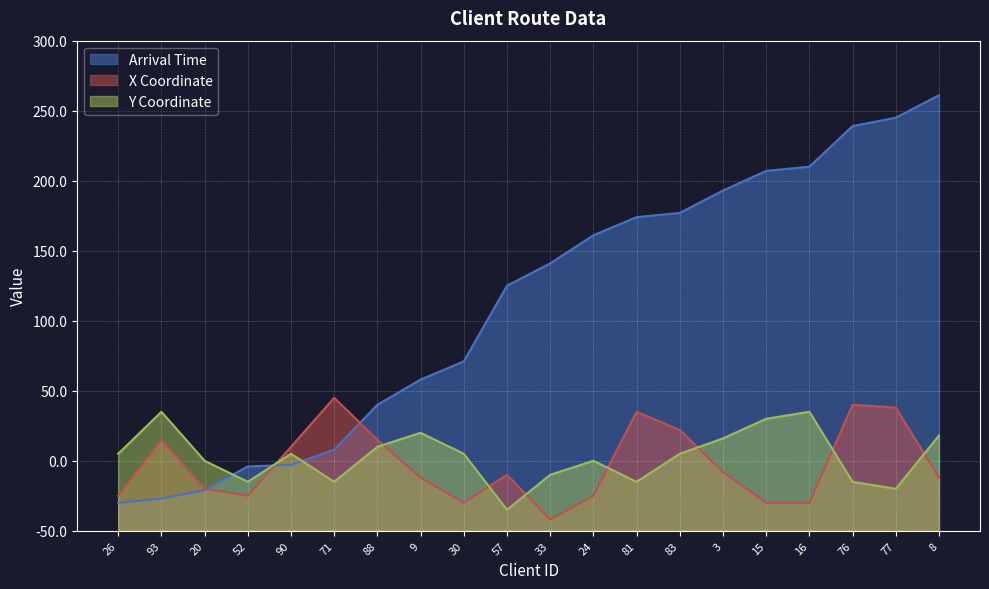

What is the average value of the Y Coordinate series?

53